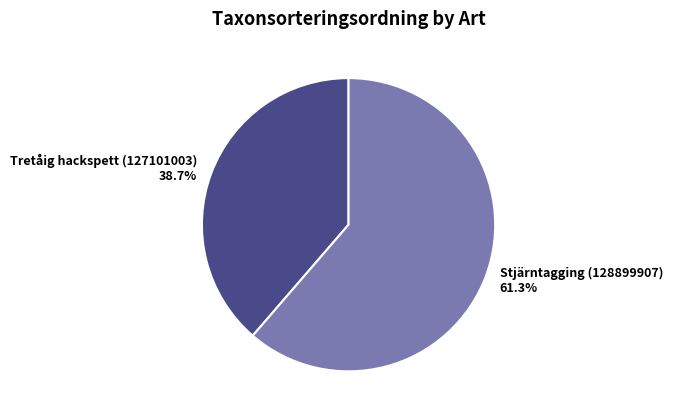

Combined, what portion of the pie is Tretåig hackspett (127101003) and Stjärntagging (128899907)?

100.0%